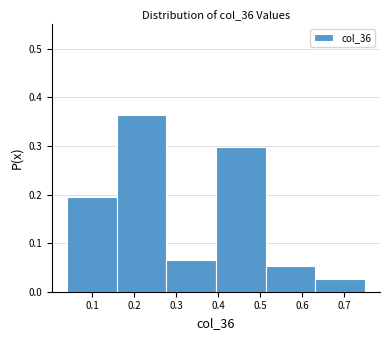

Reading left to right, list every bar in this chart as the range it spans on the x-axis followed by its height. Neither the bar edges nor the heights are printed on the chart, so give them approximately, as read against the axes.

0.04 to 0.16: 0.19
0.16 to 0.28: 0.36
0.28 to 0.40: 0.06
0.40 to 0.51: 0.30
0.51 to 0.63: 0.05
0.63 to 0.75: 0.03